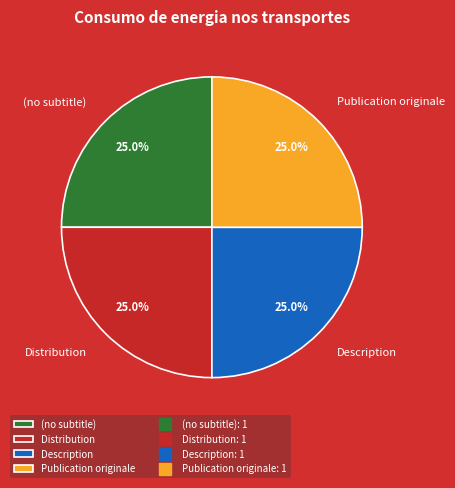

Is Publication originale the majority of the pie?

No